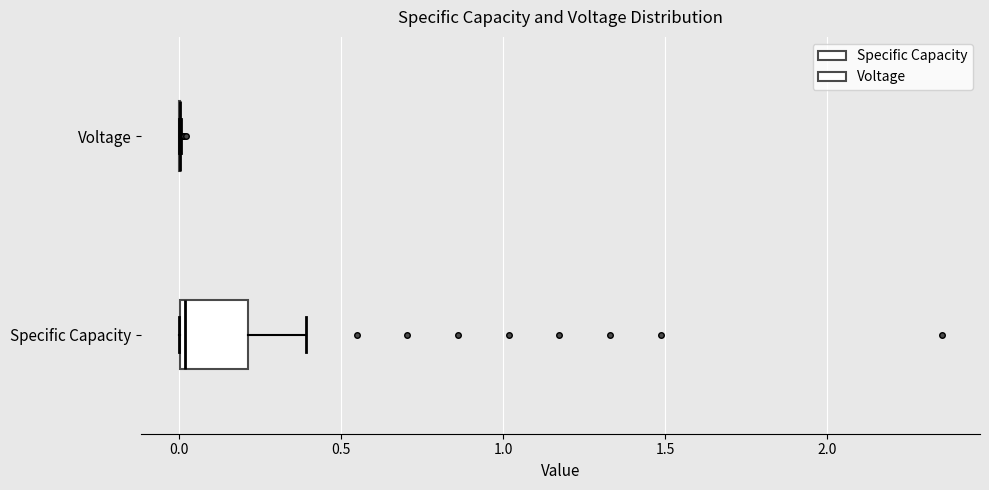

Reading bottom to top, read every box against the x-axis: the position of its median line, the range the box covers, and the ends of its whiskers. The values are not printed on the chart, so give them approximately, as read against the axis.

Specific Capacity: median 0.0 (just right of the box's left edge), box 0.0 to 0.2, whiskers 0.0 to 0.4
Voltage: box collapsed to a line at 0.0, whiskers 0.0 to 0.0